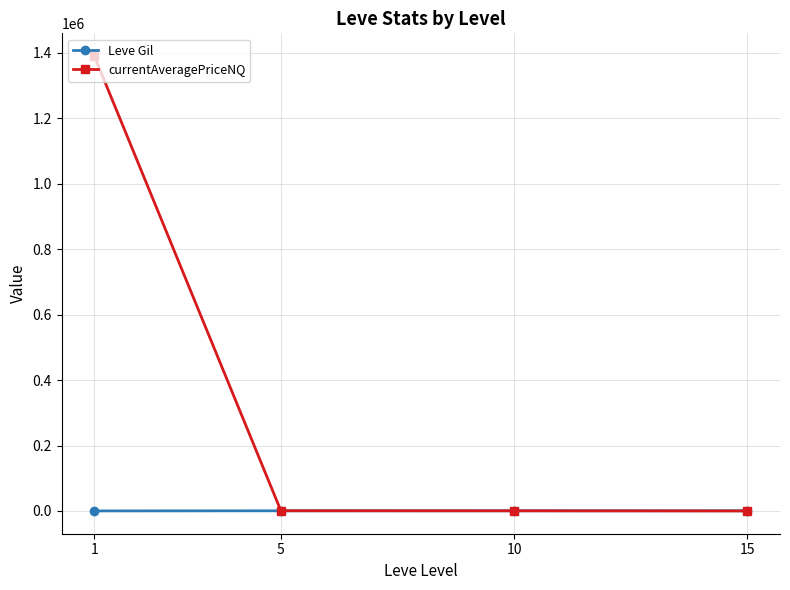

Which series has the widest spread of values?

currentAveragePriceNQ